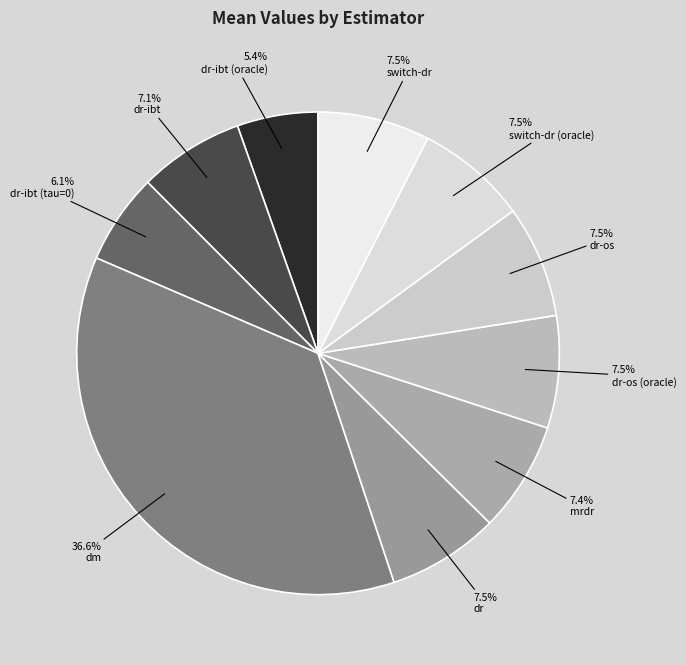

To the nearest percent, what is the combined percentage of dr and dr-os (oracle)?

15%